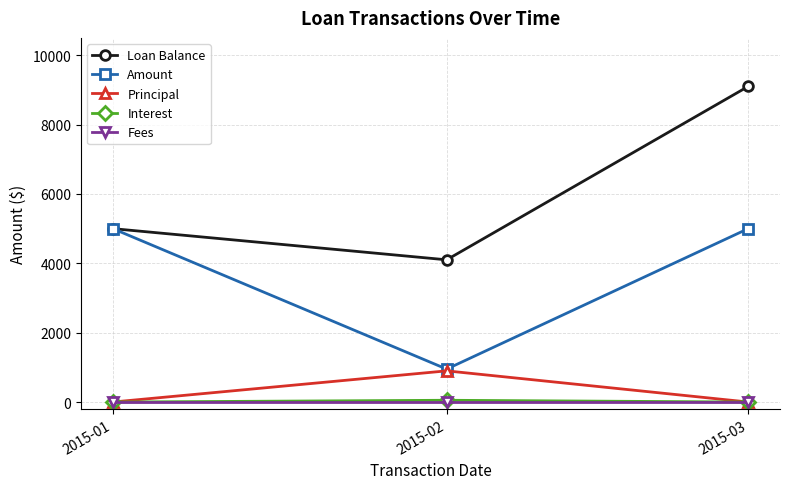

Reading left to right, transcribe all the data shown in this chart.

Loan Balance: 5000.0	4101.0	9101.0
Amount: 5000.0	950.0	5000.0
Principal: 0.0	899.0	0.0
Interest: 0.0	51.0	0.0
Fees: 0.0	0.0	0.0